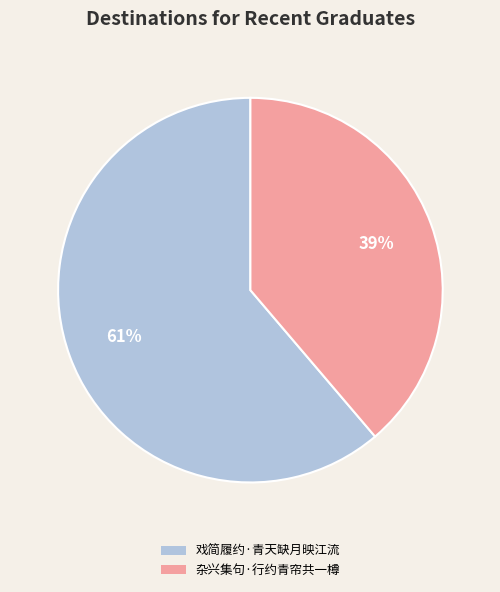

Approximately how many times larger is the value at 杂兴集句·行约青帘共一樽 compared to 戏简履约·青天缺月映江流?

0.6